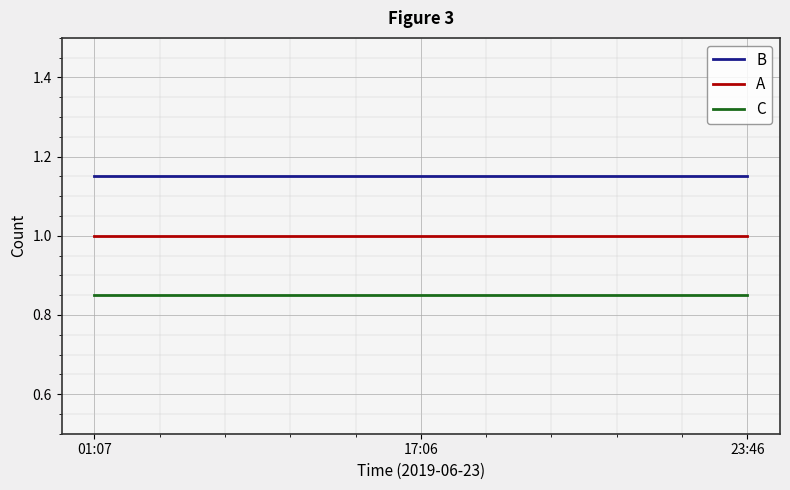

What is the difference between the highest and lowest values at 23:46?

0.3